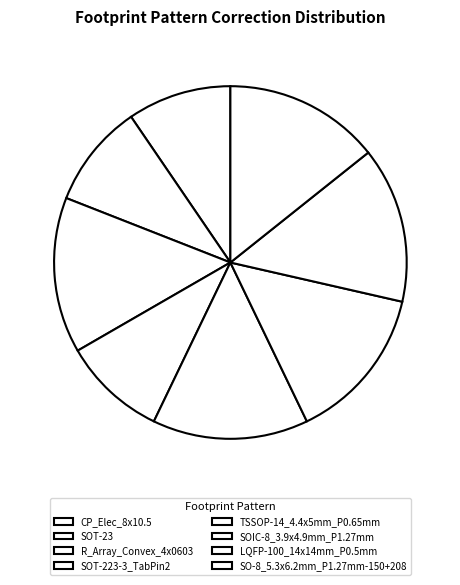

The R_Array_Convex_4x0603 slice represents 14% of the pie. True or false?

True